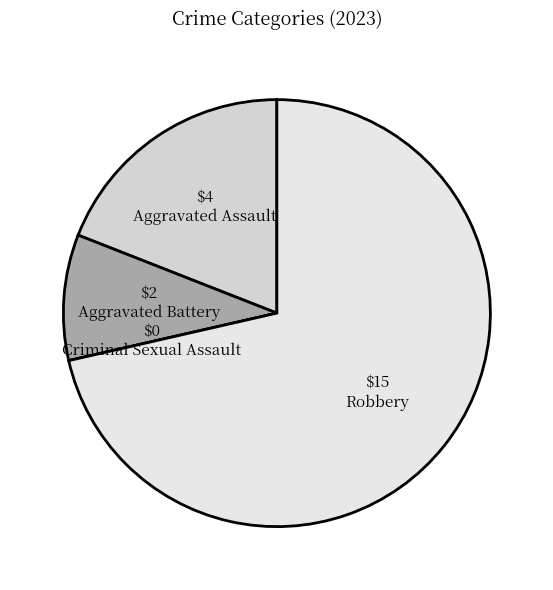

How many segments does this pie chart have?

4